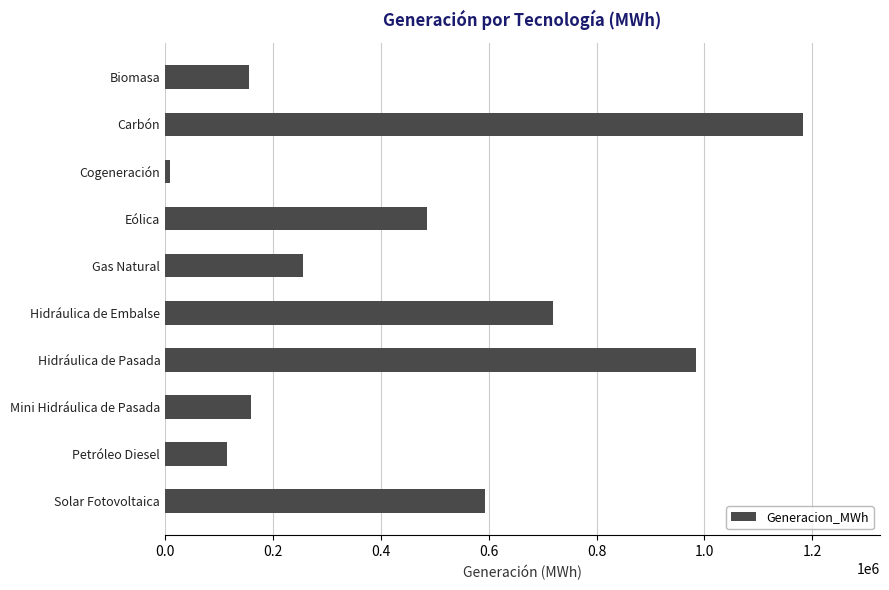

Are the bars horizontal?

Yes